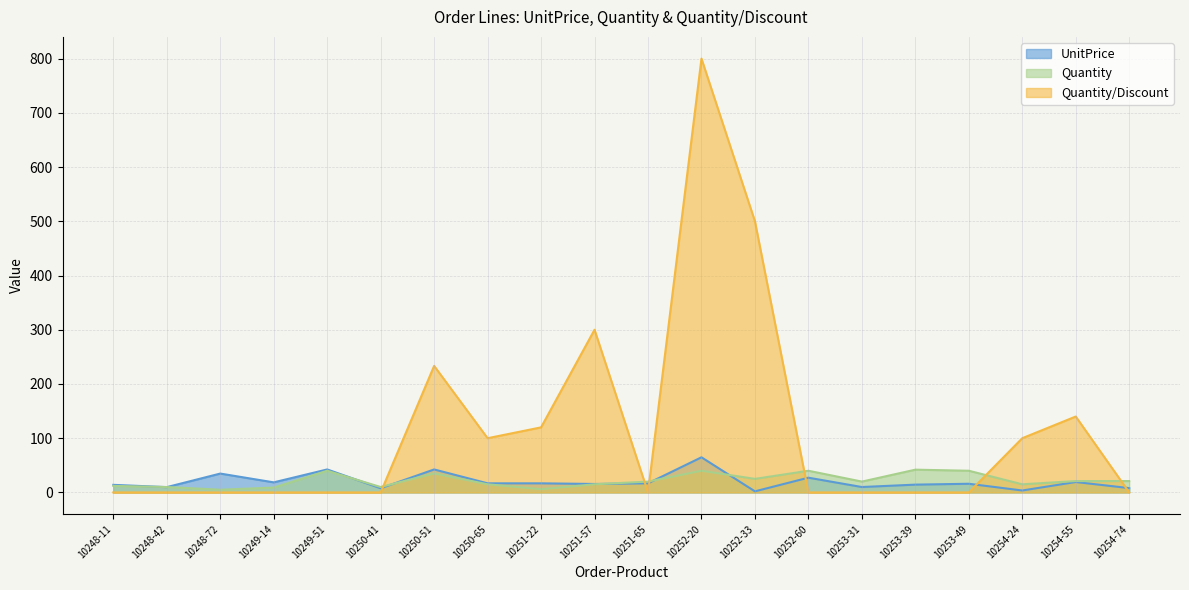

Which series has the largest total across all categories?

Quantity/Discount